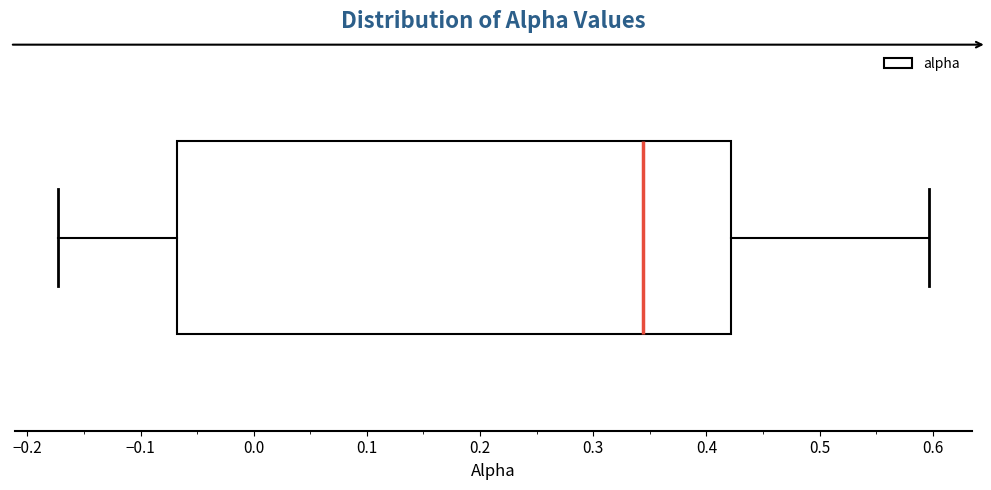

Read this box plot against the x-axis: the position of the median line, the range covered by the box, and the ends of both whiskers. The values are not printed on the chart, so give them approximately, as read against the axis.

median 0.34, box -0.07 to 0.42, whiskers -0.17 to 0.60